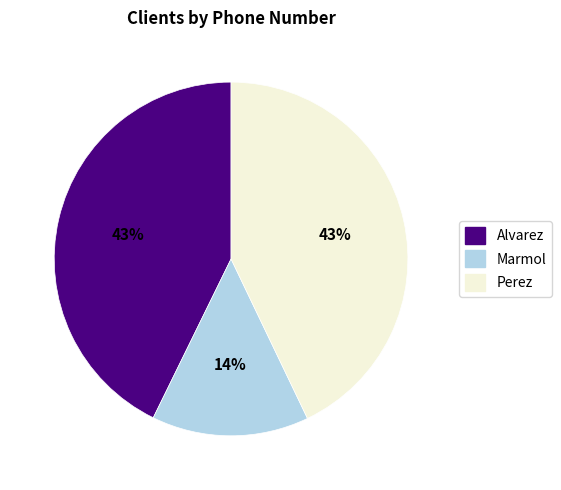

True or false: Perez accounts for 43% of the total.

True